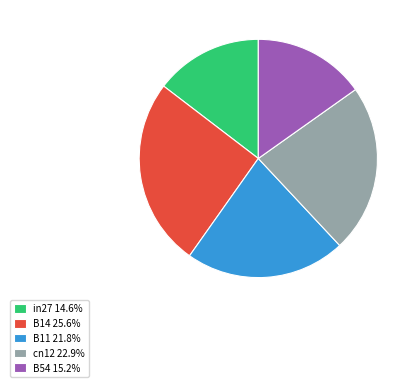

Is cn12 the majority of the pie?

No